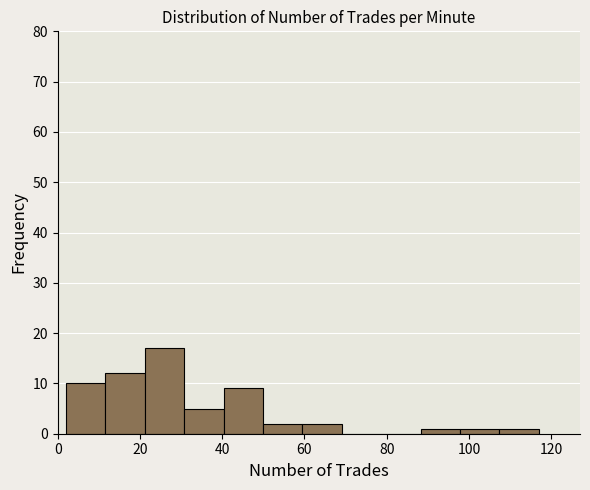

Which range on the x-axis has the tallest bar?

22 to 30